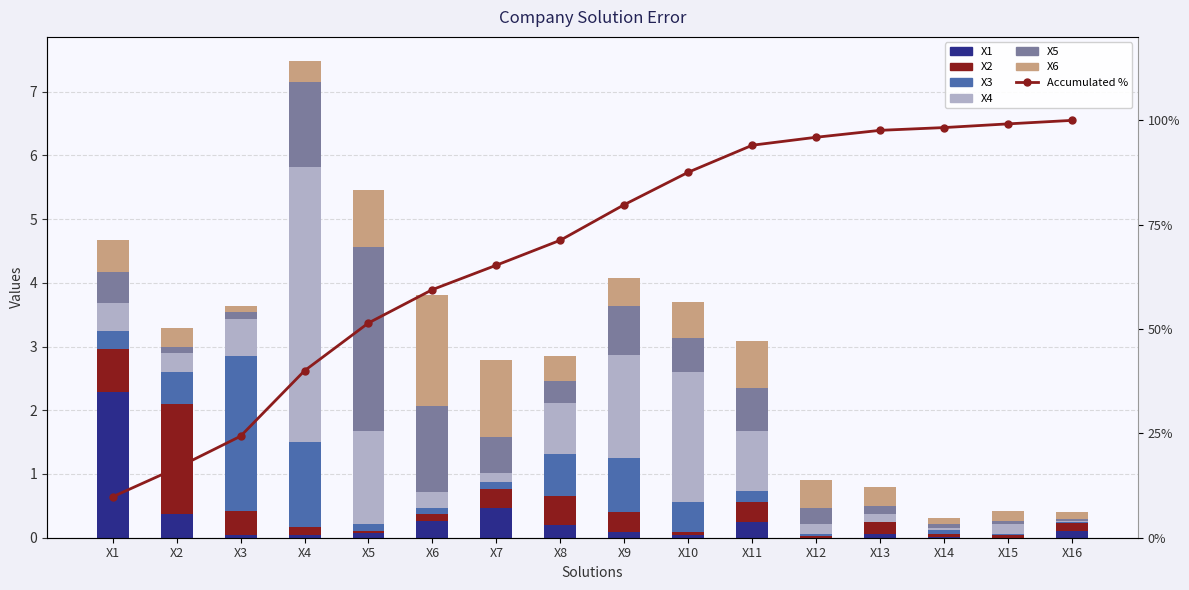

What is the difference between the highest and lowest values at X9?

1.5